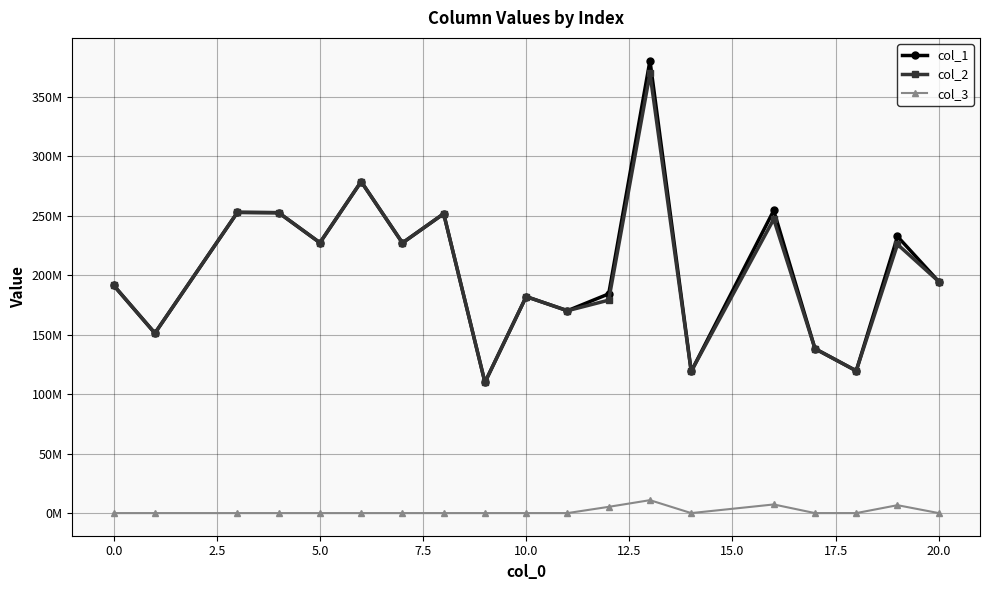

Is this an area chart (filled region under the line)?

No